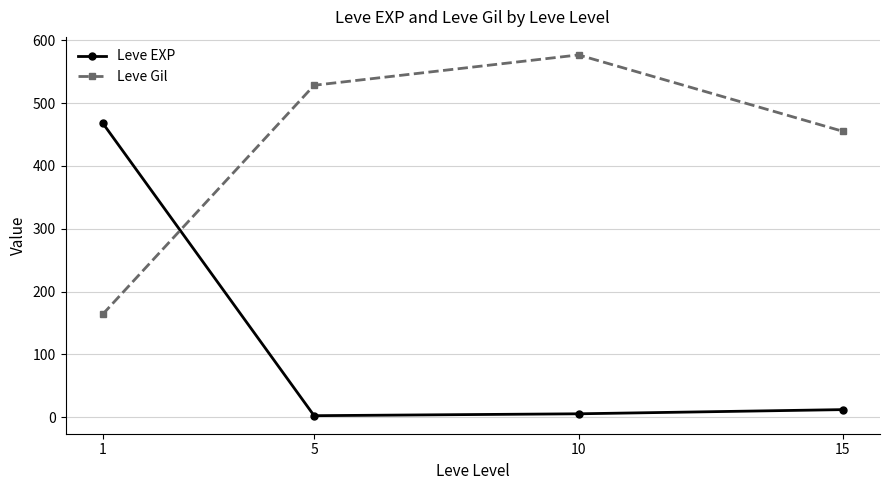

How many lines are shown in the chart?

2